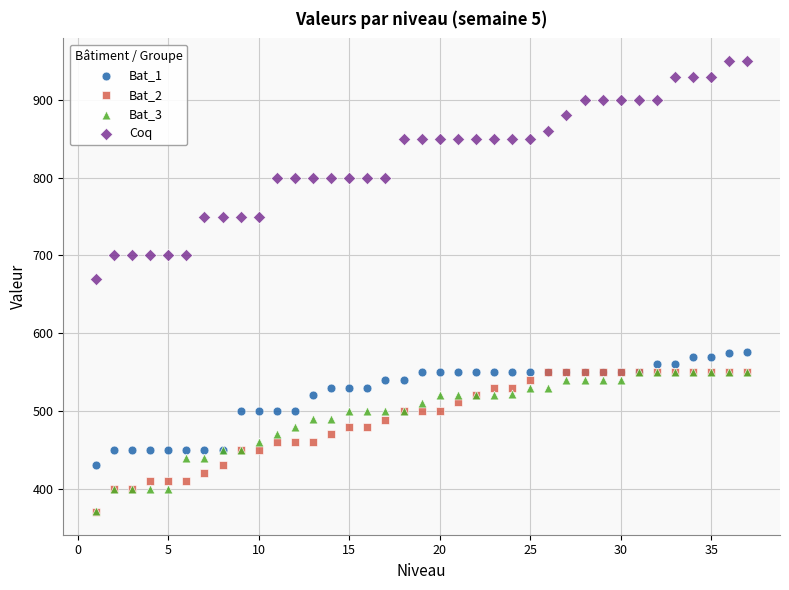

Across all series, what Y value is closest to 660?

670